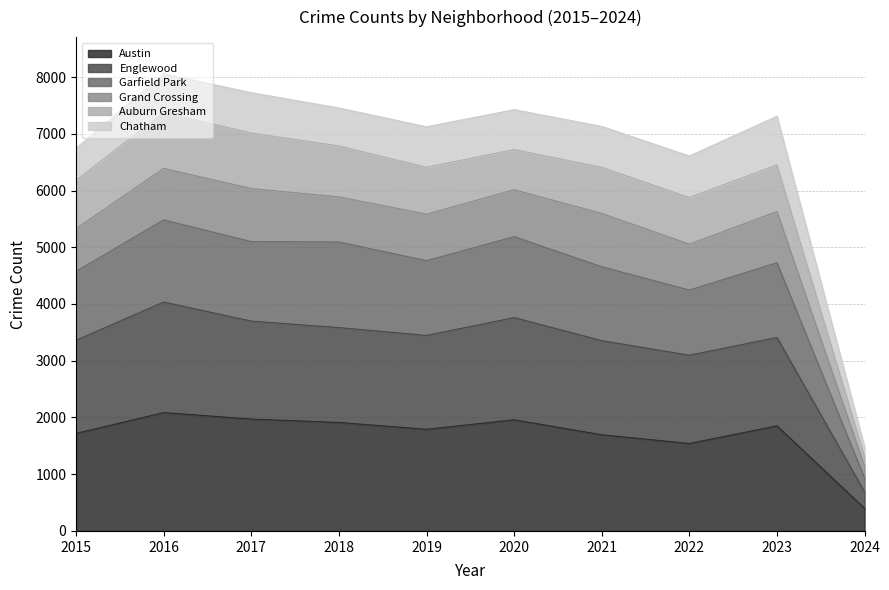

Is it true that Austin equals 1852 at 2023?

True